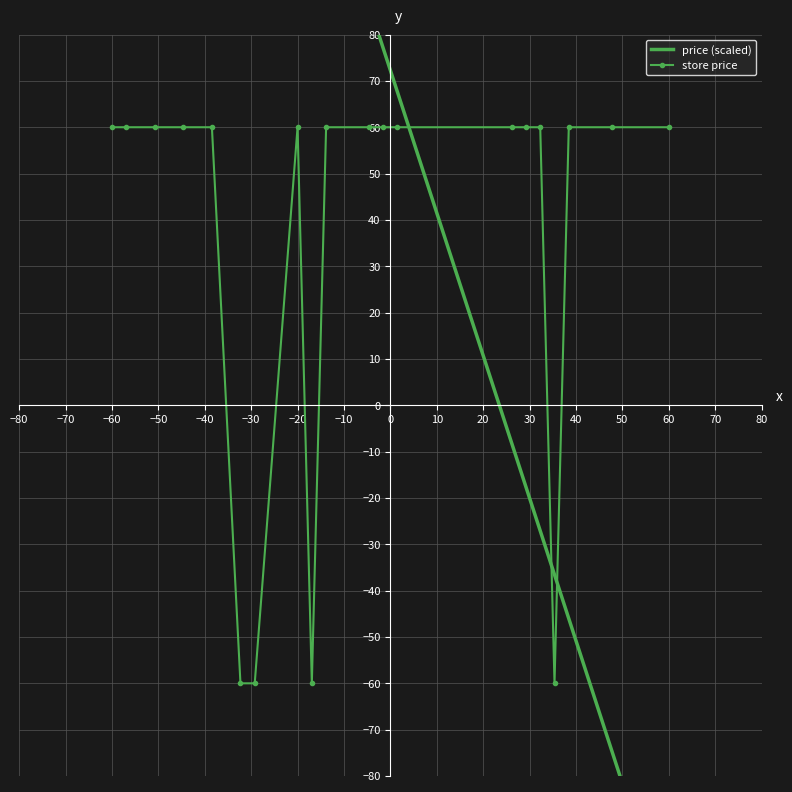

What is the greatest value displayed?

60